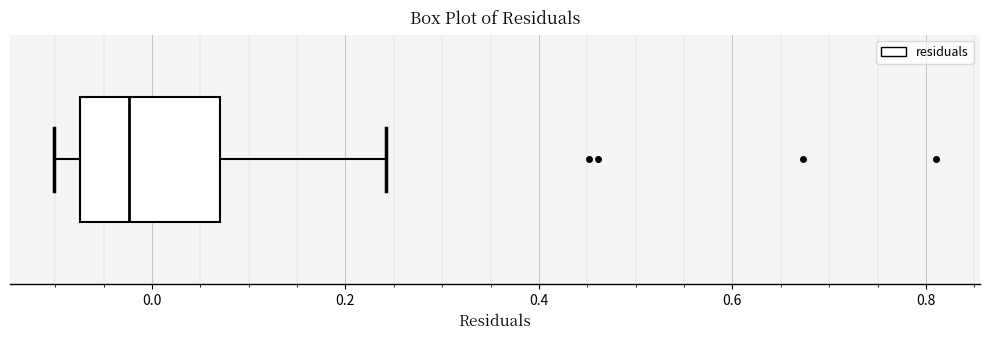

Transcribe this box plot: give where the median line is, the range the box spans, and where the two whiskers end, as read against the x-axis. The values are not printed on the chart, so give them approximately, as read against the axis.

median -0.02, box -0.08 to 0.08, whiskers -0.10 to 0.24